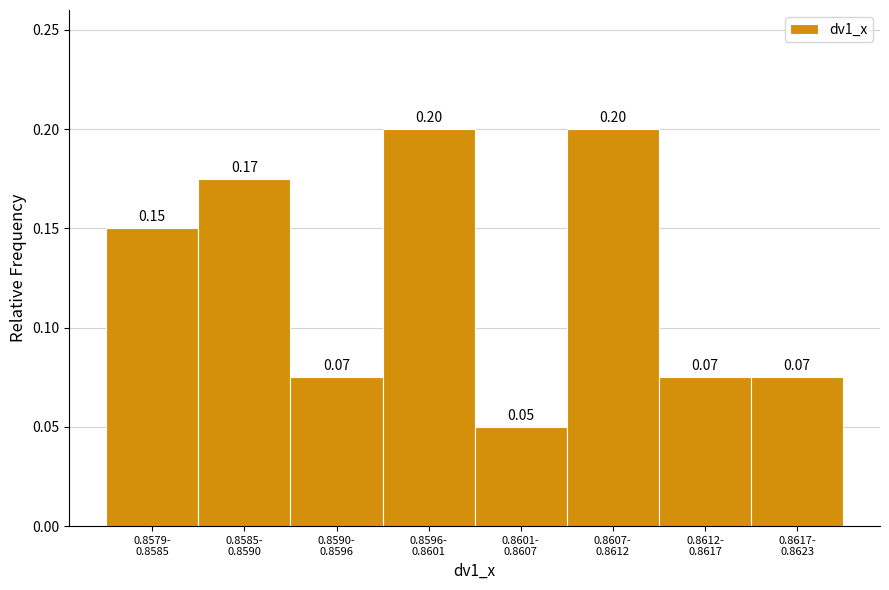

What is the sum of all values?

1.0